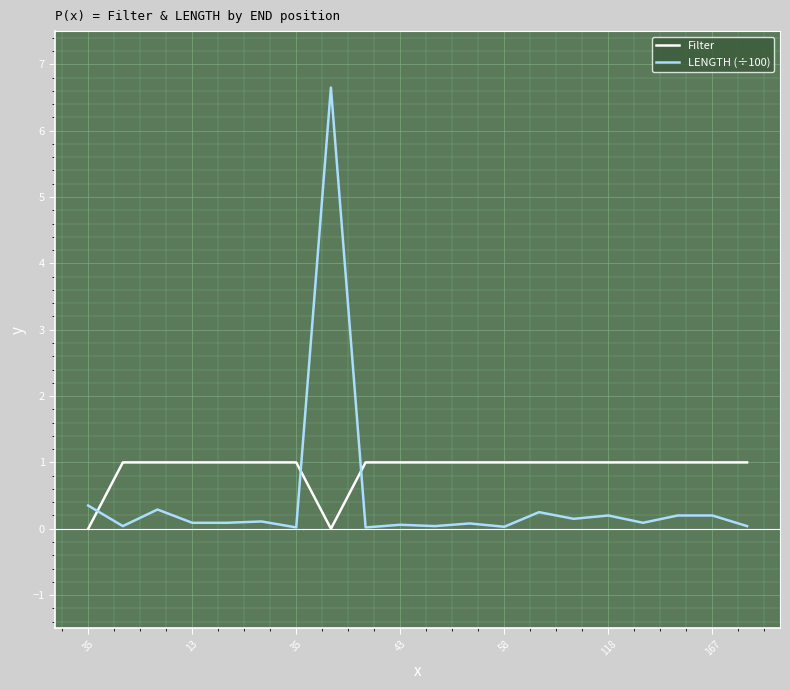

Rank the series by their maximum value, from highest to lowest.

LENGTH (÷100), Filter